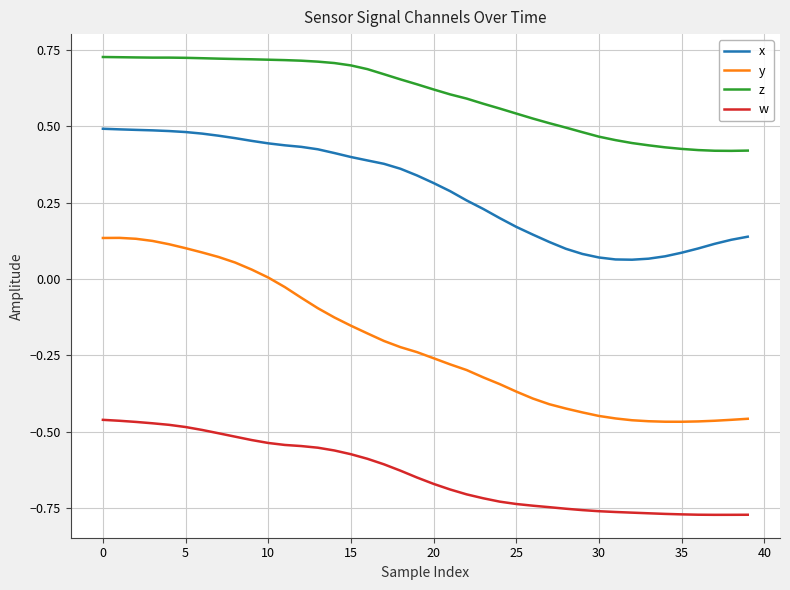

List the series in order of their overall mean, lowest first.

w, y, x, z